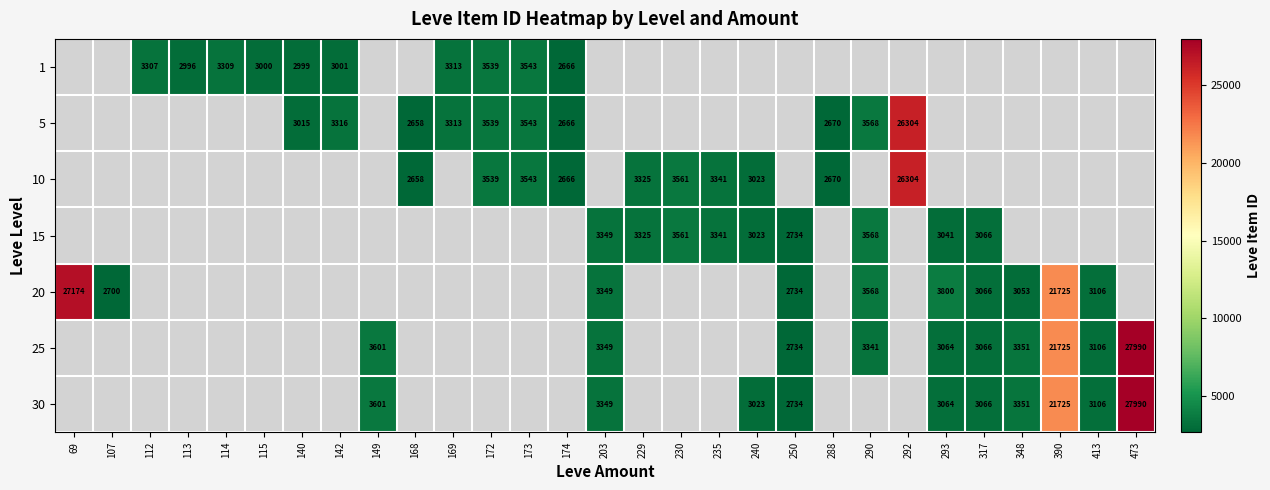

The value of 1 at 172 is 3539. True or false?

True